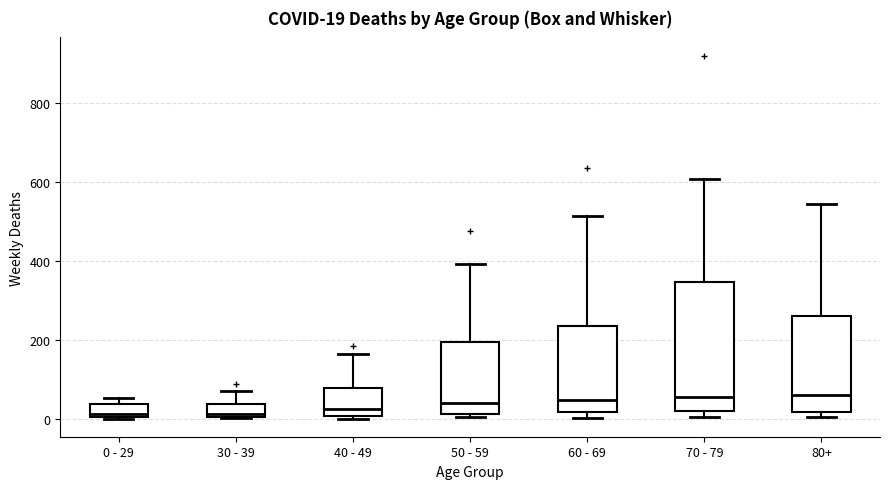

Which box is the tallest, from its lower edge to its upper edge?

70 - 79